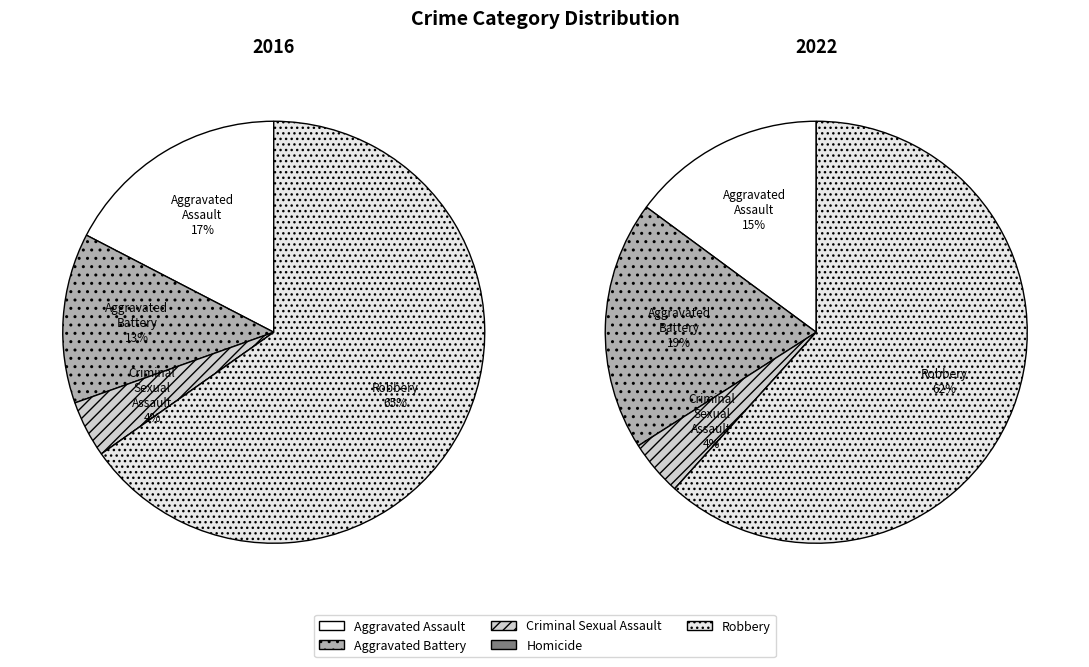

The 3 slice represents 0% of the pie. True or false?

True